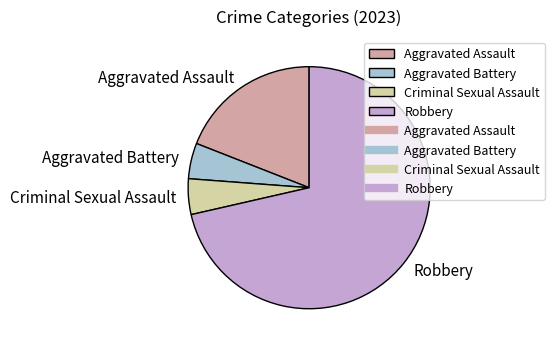

How many slices are in this pie chart?

4